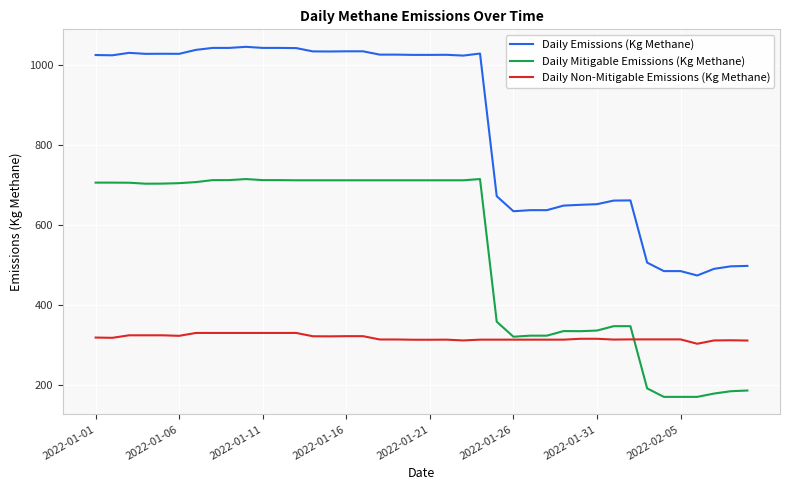

Which series has the largest total across all categories?

Daily Emissions (Kg Methane)